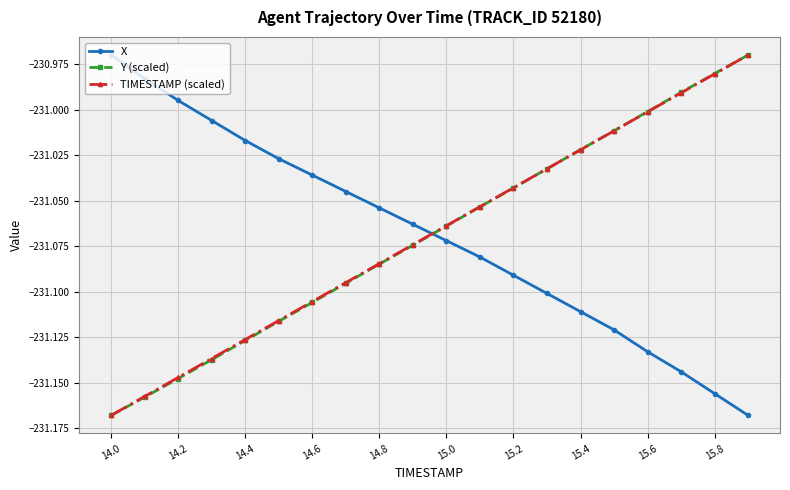

True or false: X has more than 1 points higher than both neighbors.

False